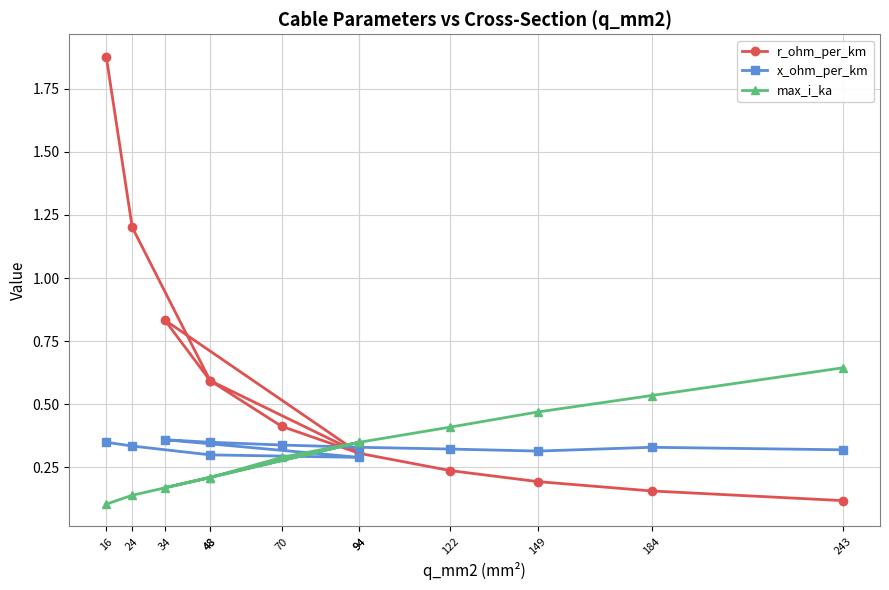

Between which two adjacent categories do x_ohm_per_km and r_ohm_per_km first intersect?

70 and 94